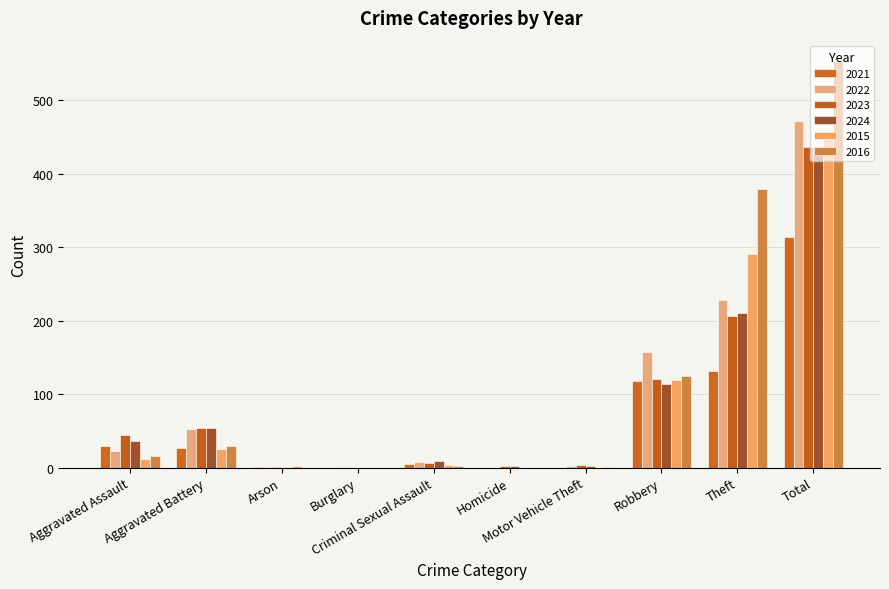

Which label corresponds to the largest value in the chart?

Total